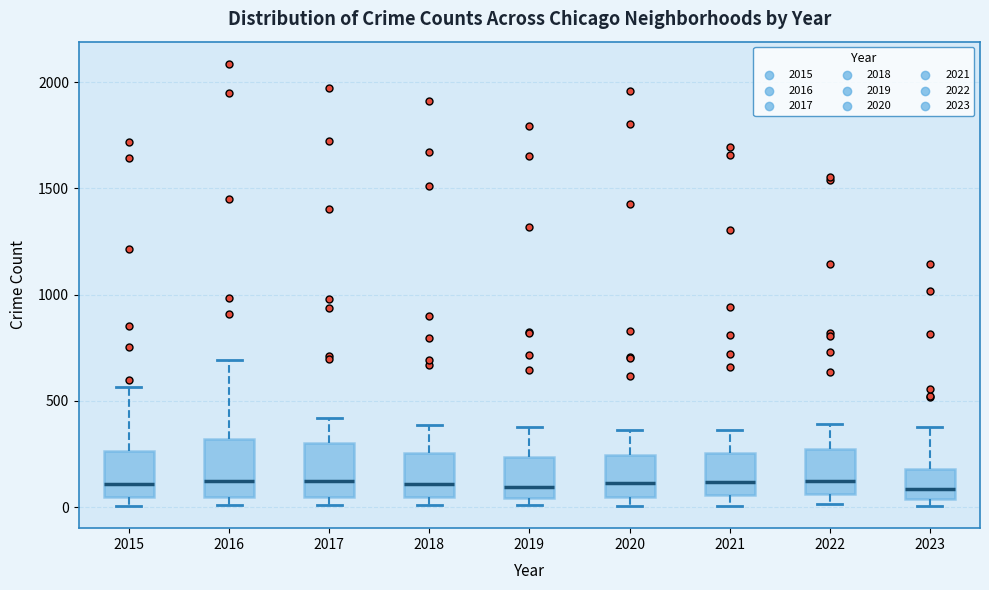

Reading left to right, read every box against the y-axis: the position of its median line, the range the box covers, and the ends of its whiskers. The values are not printed on the chart, so give them approximately, as read against the axis.

2015: median 100, box 50 to 250, whiskers 0 to 550
2016: median 150, box 50 to 300, whiskers 0 to 700
2017: median 100, box 50 to 300, whiskers 0 to 400
2018: median 100, box 50 to 250, whiskers 0 to 400
2019: median 100, box 50 to 250, whiskers 0 to 400
2020: median 100, box 50 to 250, whiskers 0 to 350
2021: median 100, box 50 to 250, whiskers 0 to 350
2022: median 100, box 50 to 250, whiskers 0 to 400
2023: median 100, box 50 to 200, whiskers 0 to 400